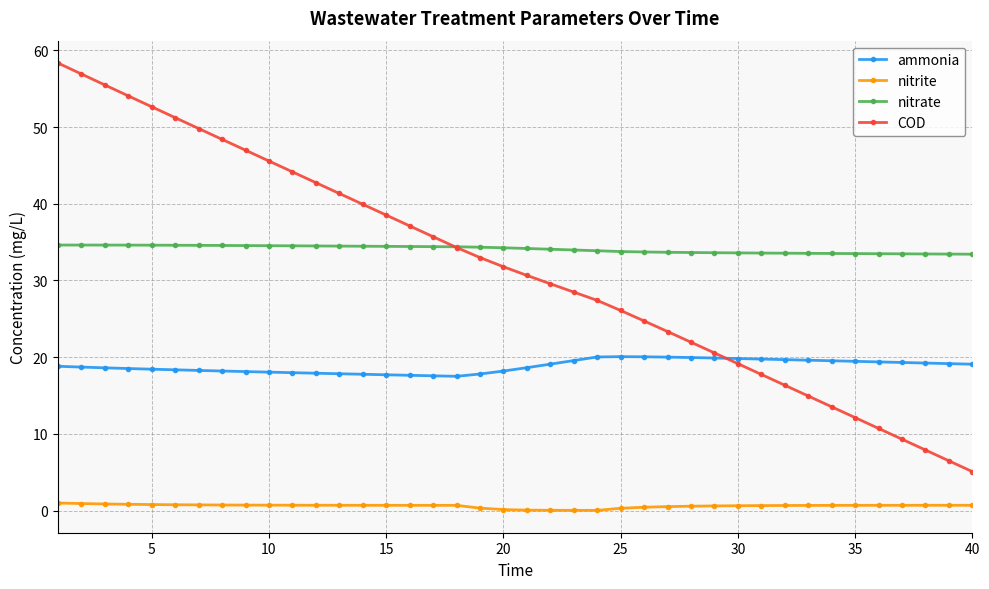

What is the value of the nitrate point at the 18th from the left?

34.4